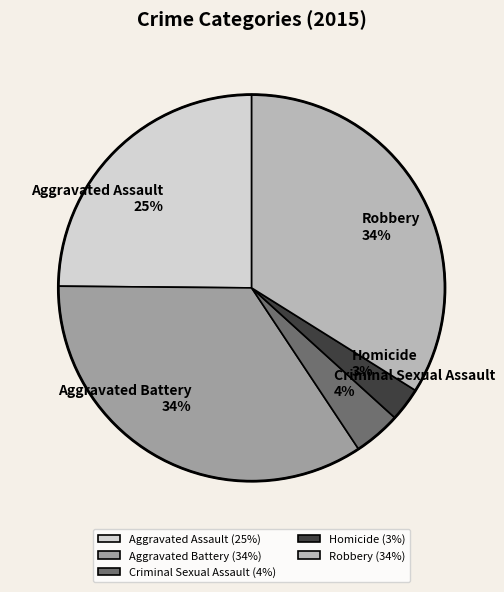

Which has a higher value, Robbery or Aggravated Assault?

Robbery